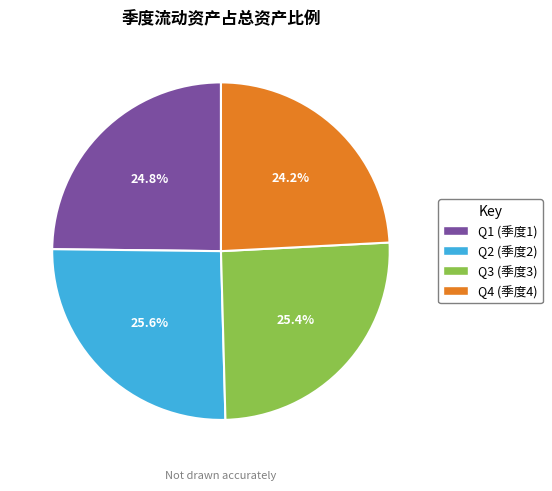

How many segments does this pie chart have?

4